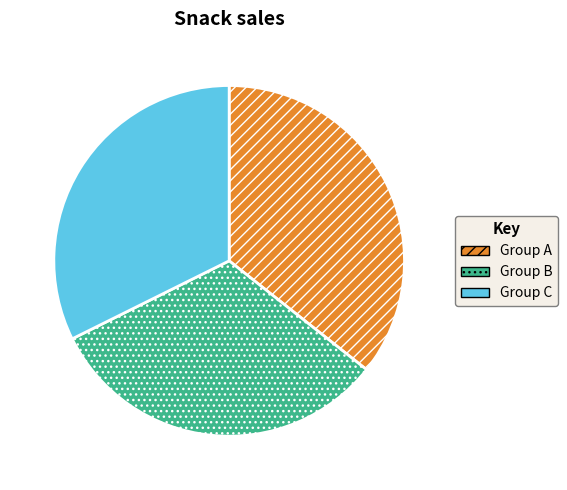

What is the ratio of the value at Group C to the value at Group B?

1.0